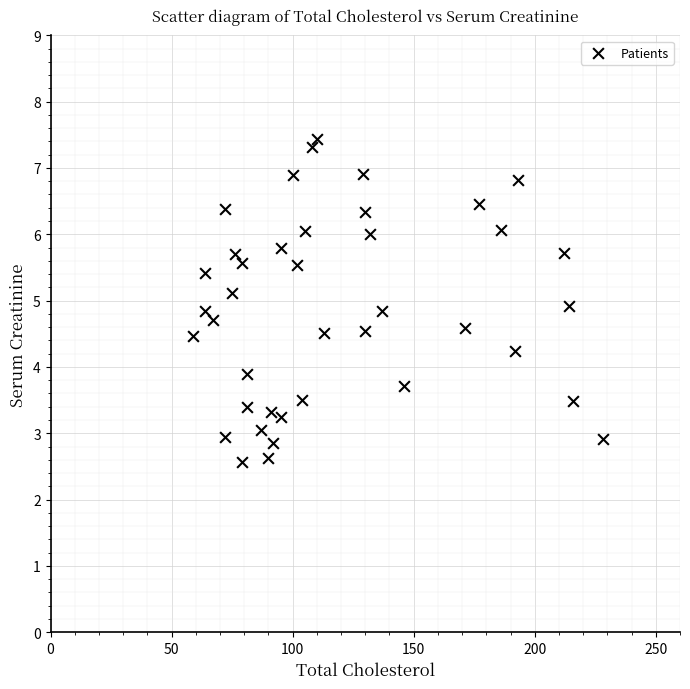

What Y value in the scatter plot is closest to 4?

3.9